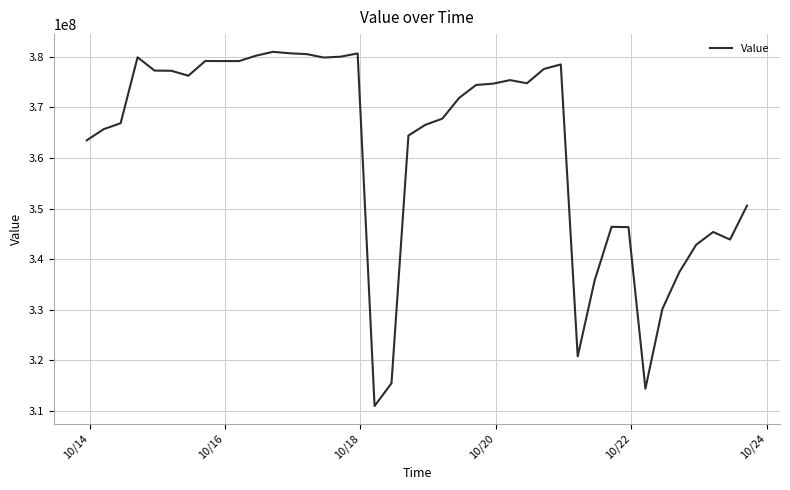

What is the minimum value shown in the chart?

311017472